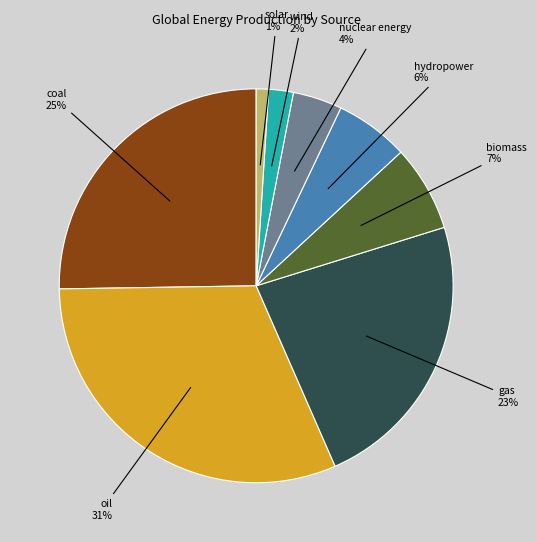

Which category has the smallest portion of the pie?

solar